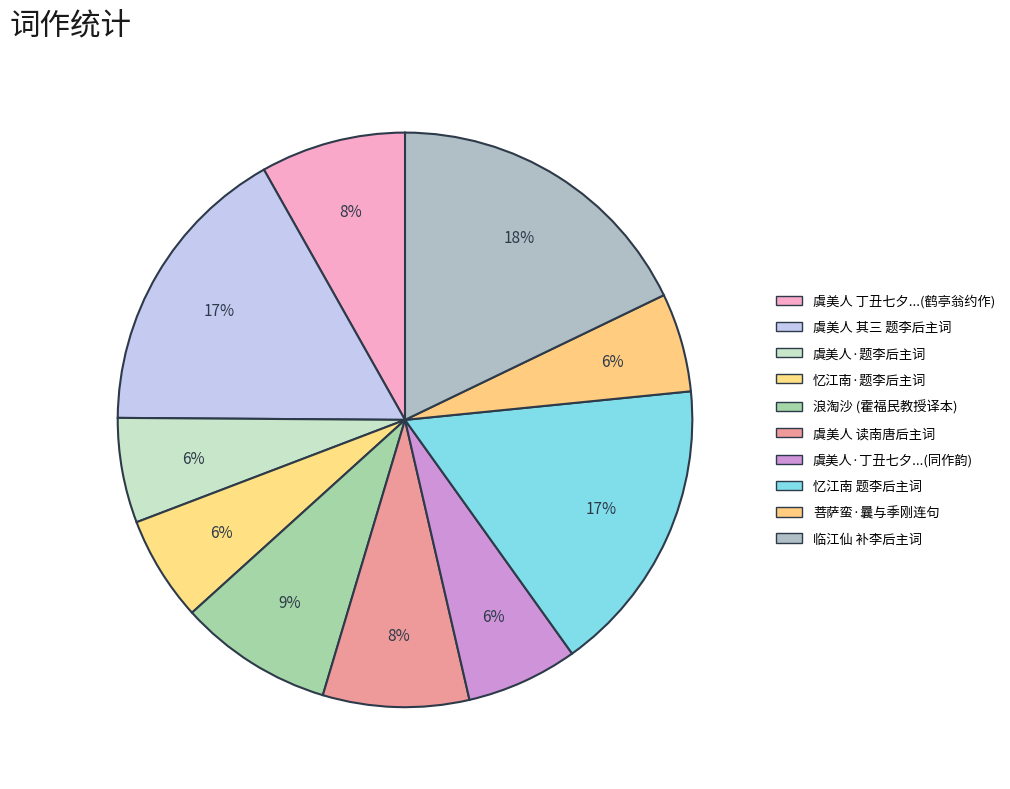

To the nearest percent, what is the difference between the largest and smallest slice percentages?

12%